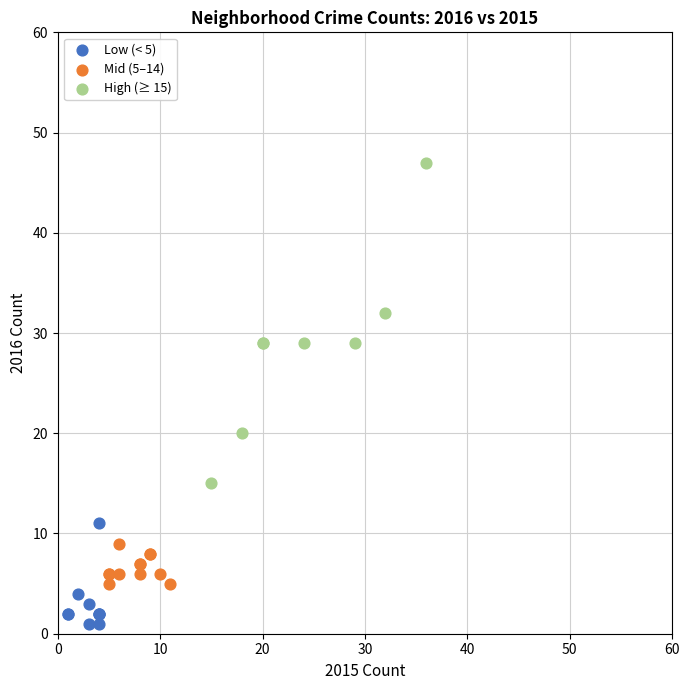

Which series reaches the maximum Y coordinate?

High (≥ 15)